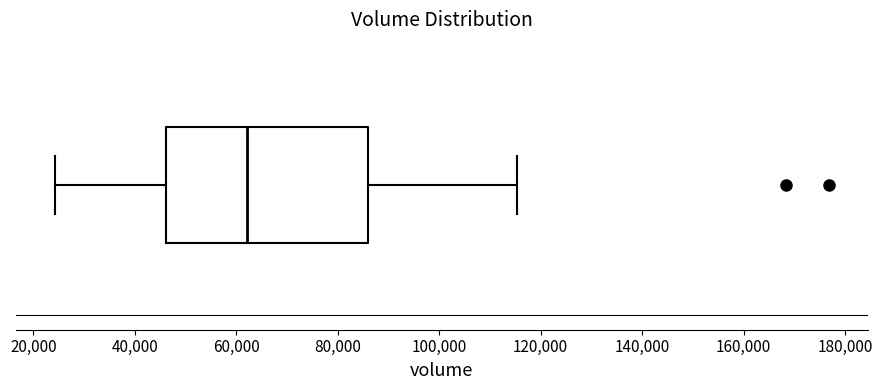

Read this box plot against the x-axis: the position of the median line, the range covered by the box, and the ends of both whiskers. The values are not printed on the chart, so give them approximately, as read against the axis.

median 62000, box 46000 to 86000, whiskers 24000 to 116000